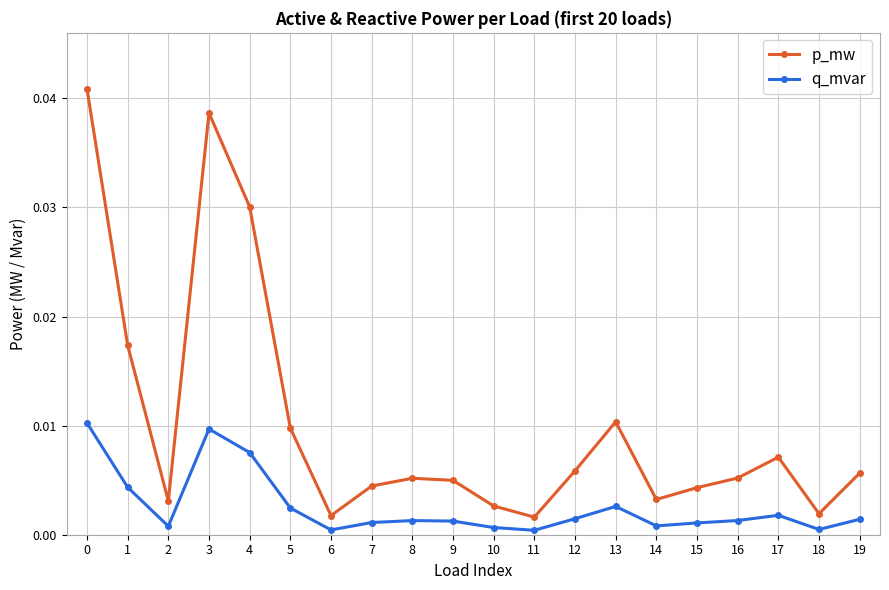

True or false: q_mvar has more than 0 interior local peaks.

True